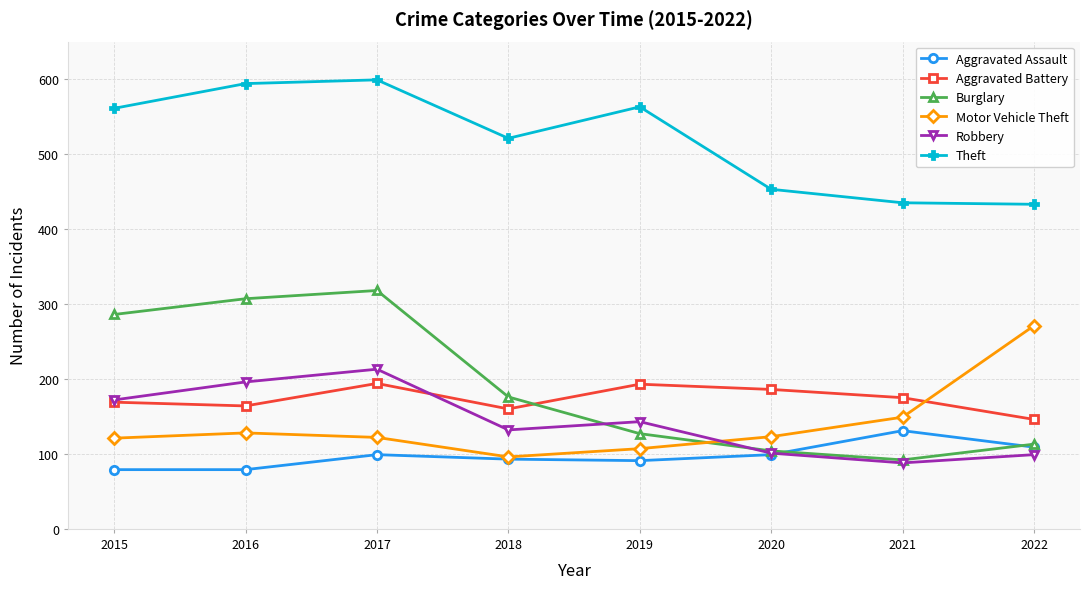

What is the spread (max minus min) of values at 2020?

354